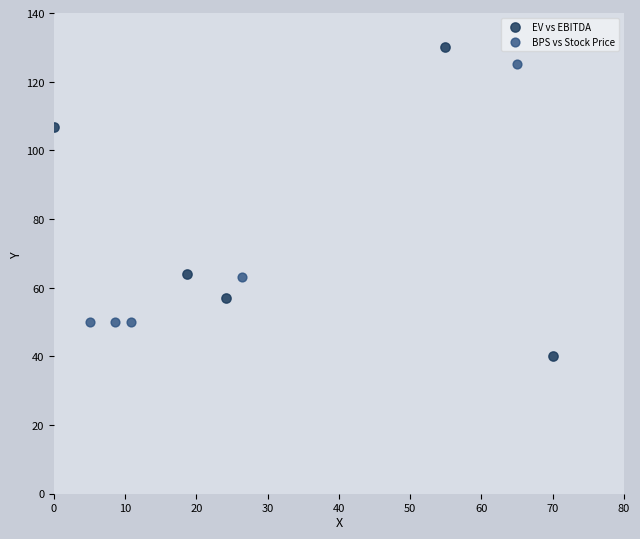

Which series contains the highest Y value?

EV vs EBITDA